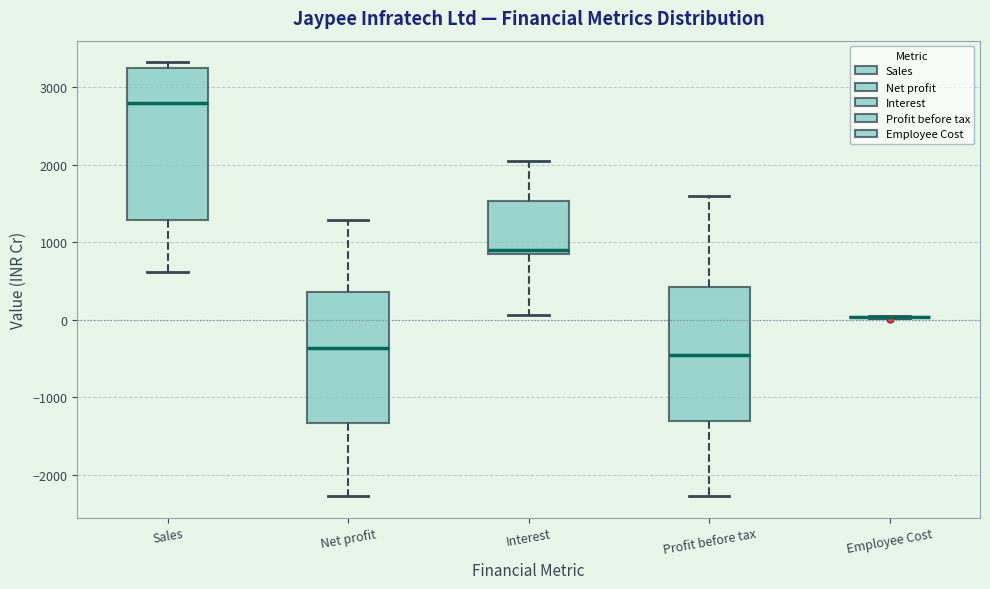

Where is the lower edge of the box for Profit before tax on the y-axis? The values are not printed on the chart, so give them approximately, as read against the axis.

-1300